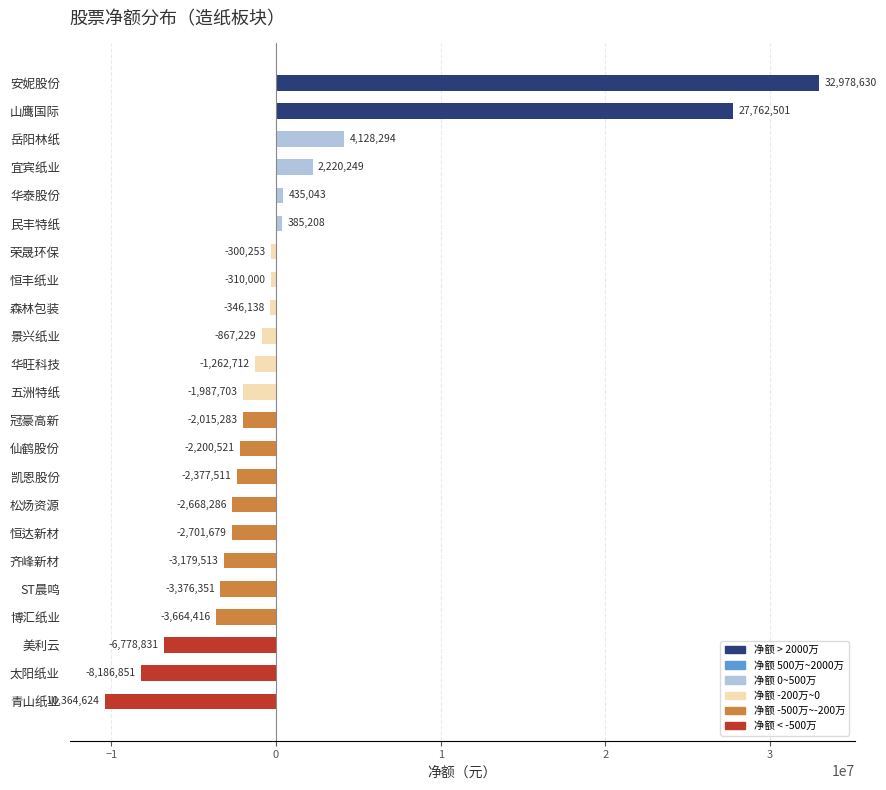

What is the sum of the values at 青山纸业 and 华旺科技?

-11627336